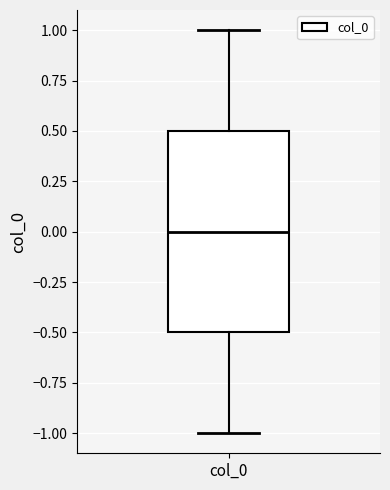

Where does the lower whisker of the box for col_0 end on the y-axis? The values are not printed on the chart, so give them approximately, as read against the axis.

-1.0